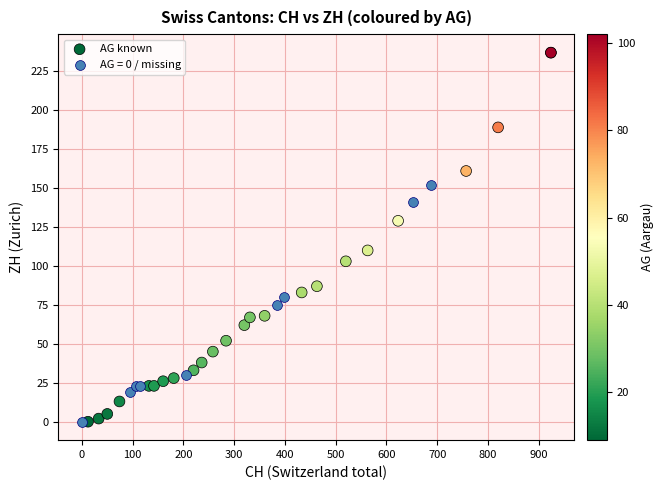

Which series reaches the maximum Y coordinate?

AG known